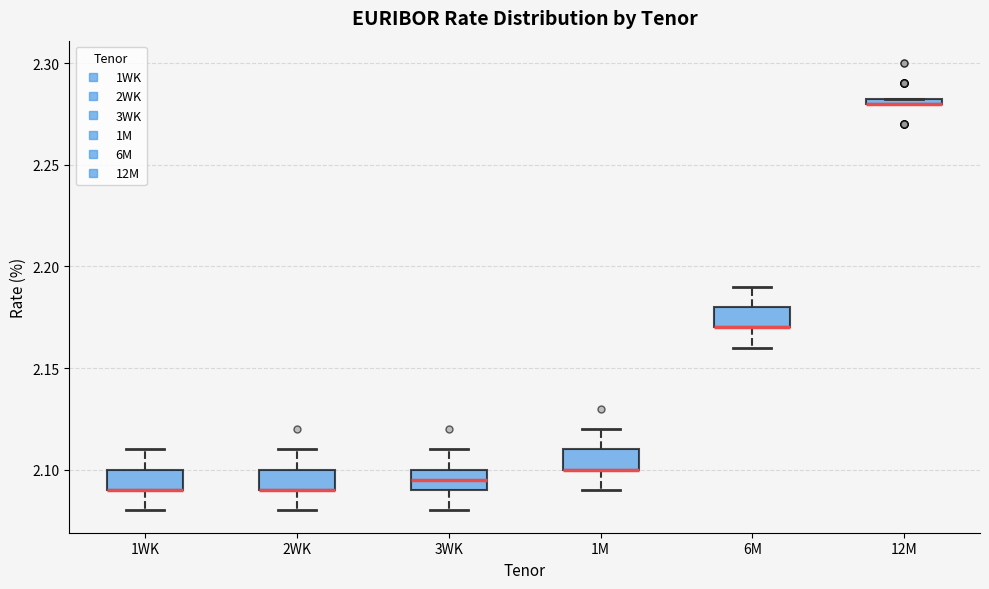

Where does the lower whisker of the box for 1WK end on the y-axis? The values are not printed on the chart, so give them approximately, as read against the axis.

2.080